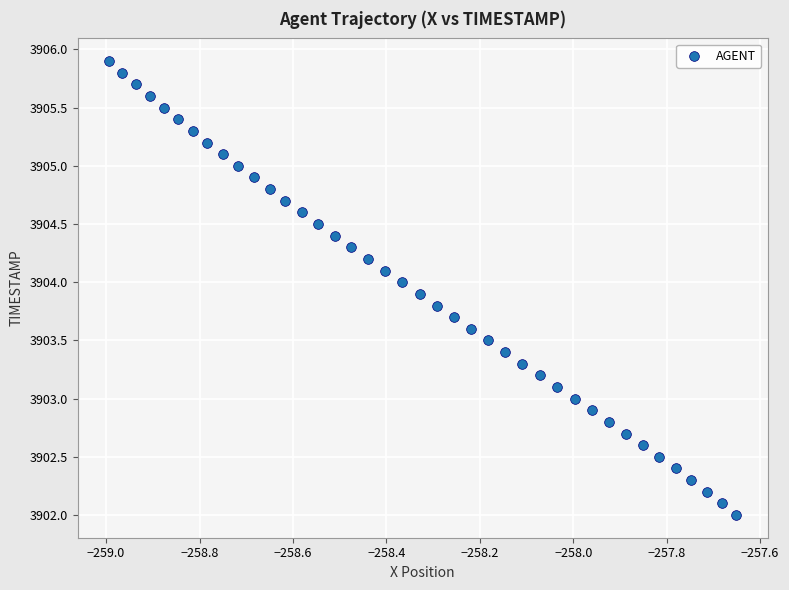

What is the range of Y values (max minus min)?

3.9